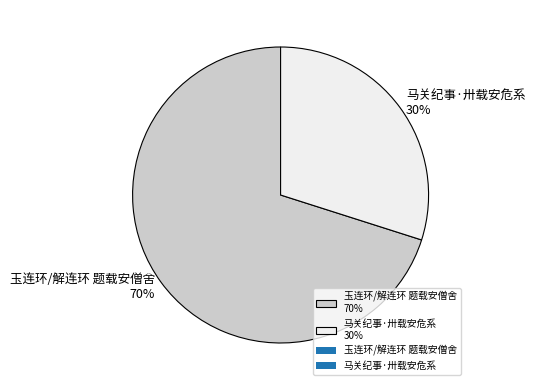

Is there a majority slice in this chart?

Yes